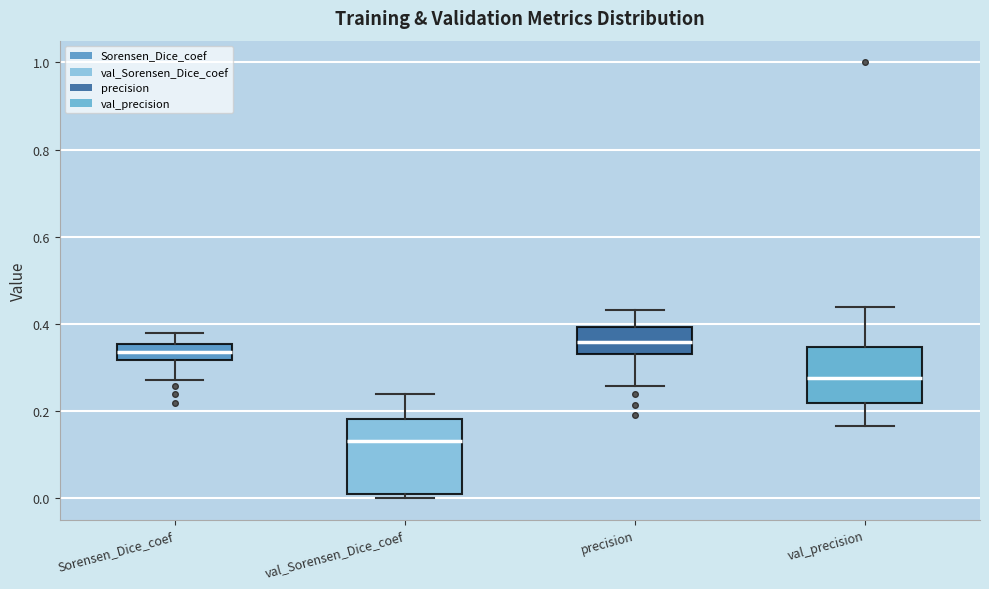

Comparing the boxes themselves (not the whiskers), which one is the tallest?

val_Sorensen_Dice_coef